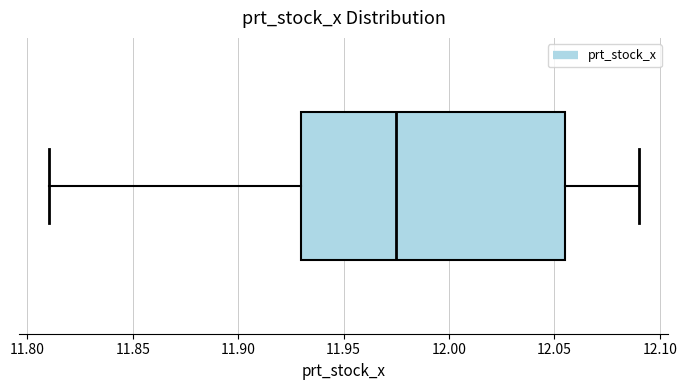

Transcribe this box plot: give where the median line is, the range the box spans, and where the two whiskers end, as read against the x-axis. The values are not printed on the chart, so give them approximately, as read against the axis.

median 11.975, box 11.930 to 12.055, whiskers 11.810 to 12.090